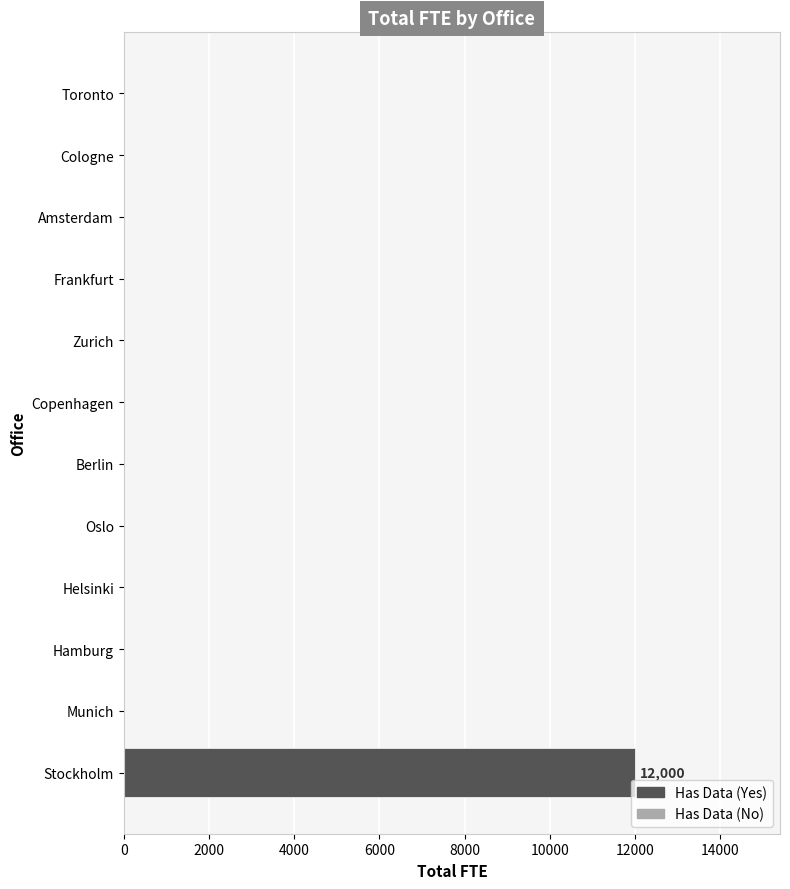

Reading bottom to top, list all the values displayed in this chart.

Stockholm=12000	Munich=0	Hamburg=0	Helsinki=0	Oslo=0	Berlin=0	Copenhagen=0	Zurich=0	Frankfurt=0	Amsterdam=0	Cologne=0	Toronto=0